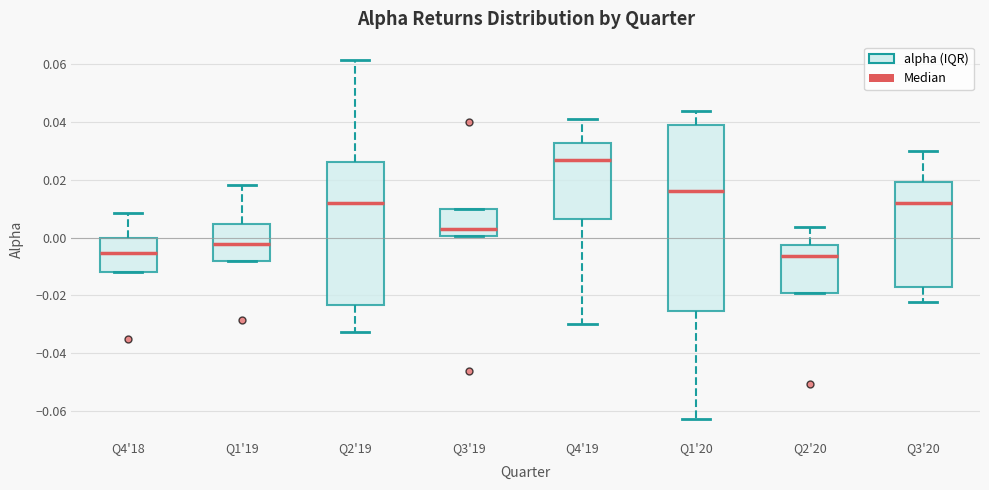

Where does the median line of the box for Q1'19 sit on the y-axis? The values are not printed on the chart, so give them approximately, as read against the axis.

-0.002